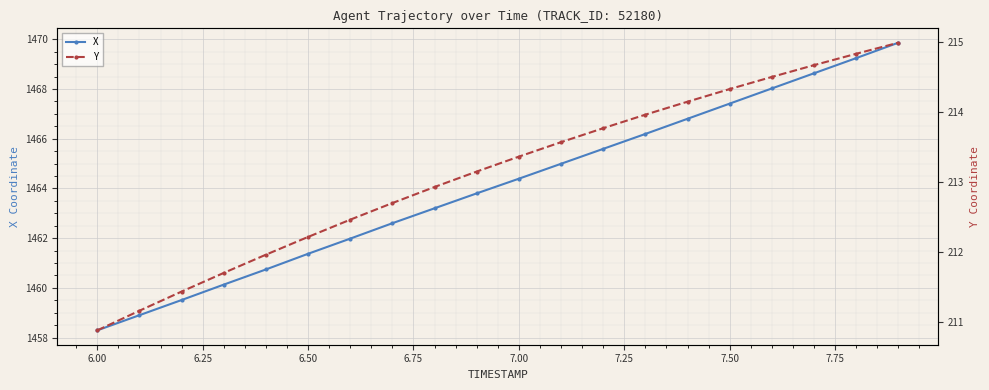

What is the maximum value for Y?

215.0